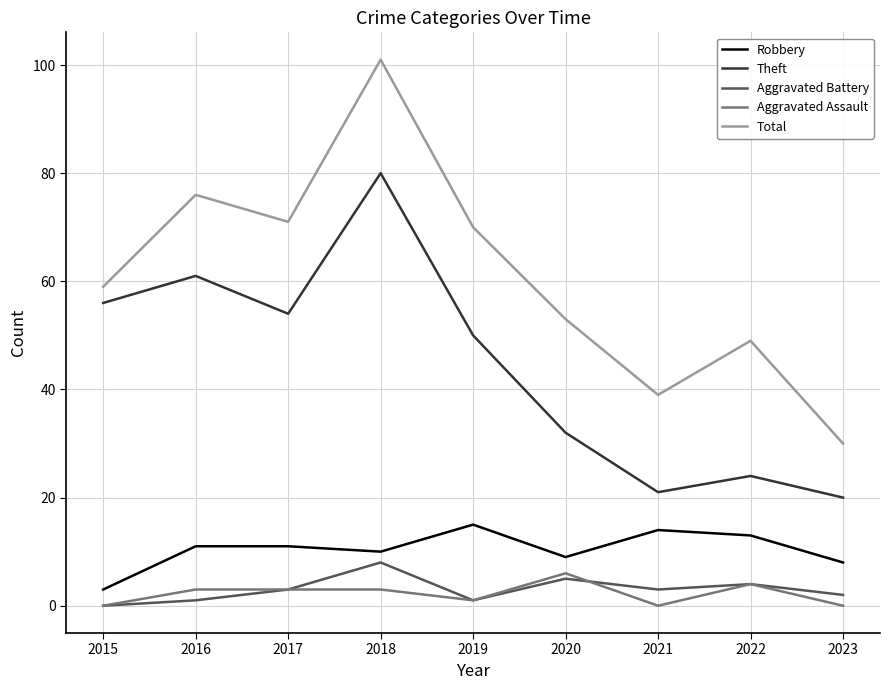

True or false: Robbery and Aggravated Assault cross at least once.

False